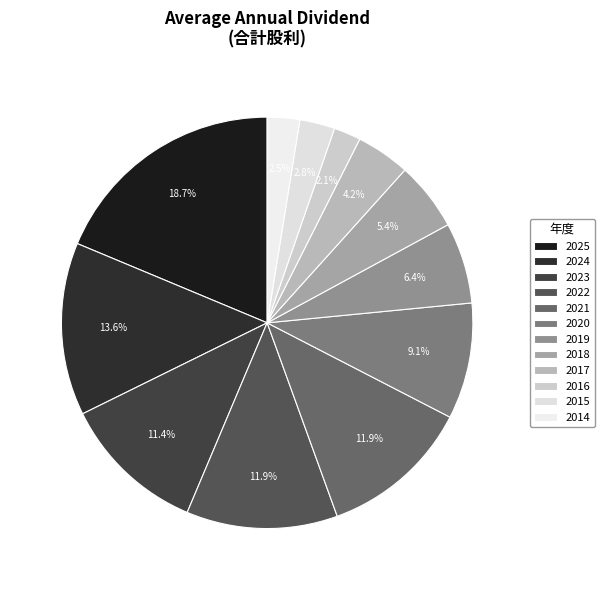

Rank the categories by value from highest to lowest.

2025, 2024, 2022, 2021, 2023, 2020, 2019, 2018, 2017, 2015, 2014, 2016